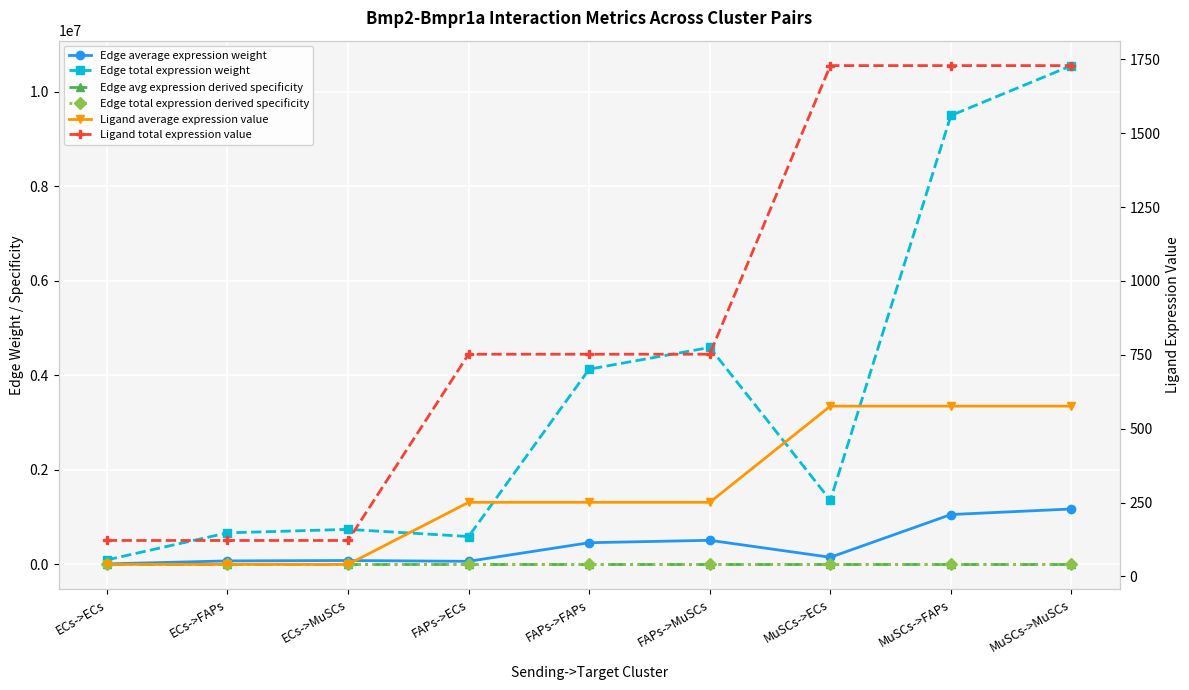

At which category is the sum across all series the highest?

MuSCs->MuSCs